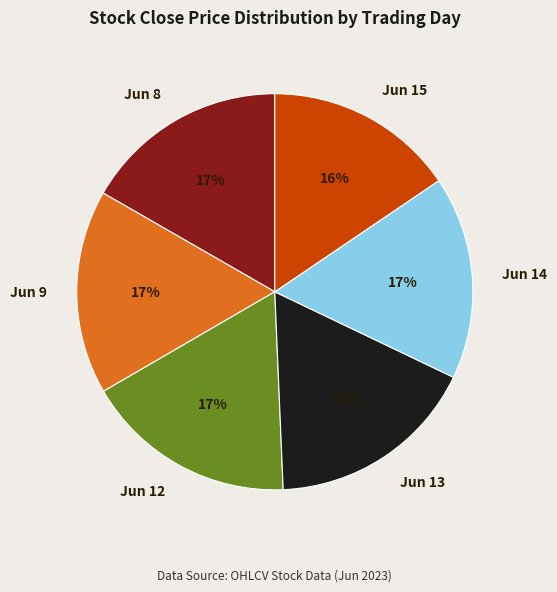

What is the ratio of the value at Jun 9 to the value at Jun 15?

1.1